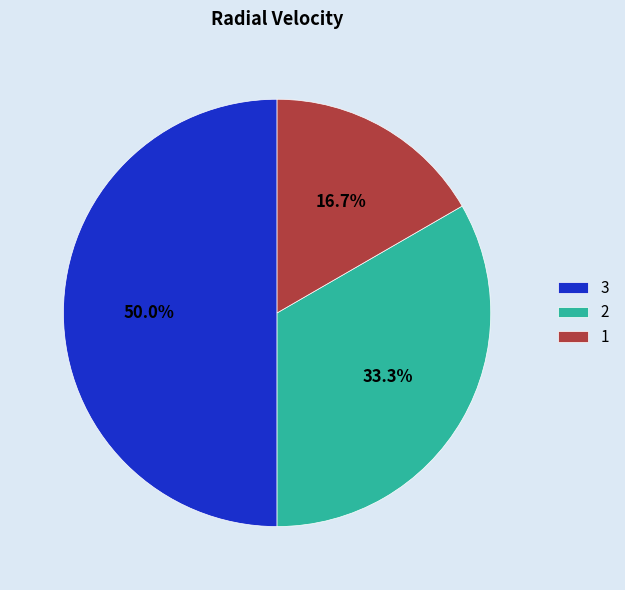

Is it true that 1 is 30% of the pie?

False